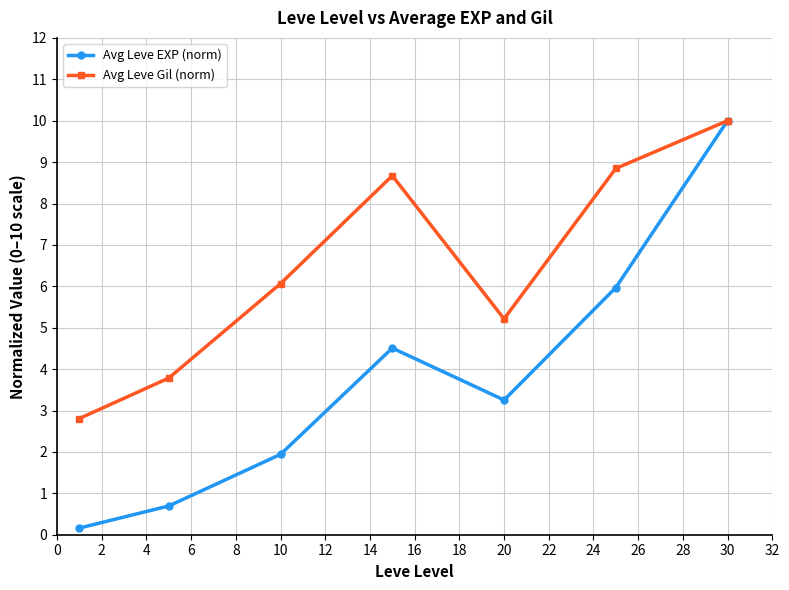

What is the difference between the maximum and minimum values in the Avg Leve Gil (norm) series?

7.2